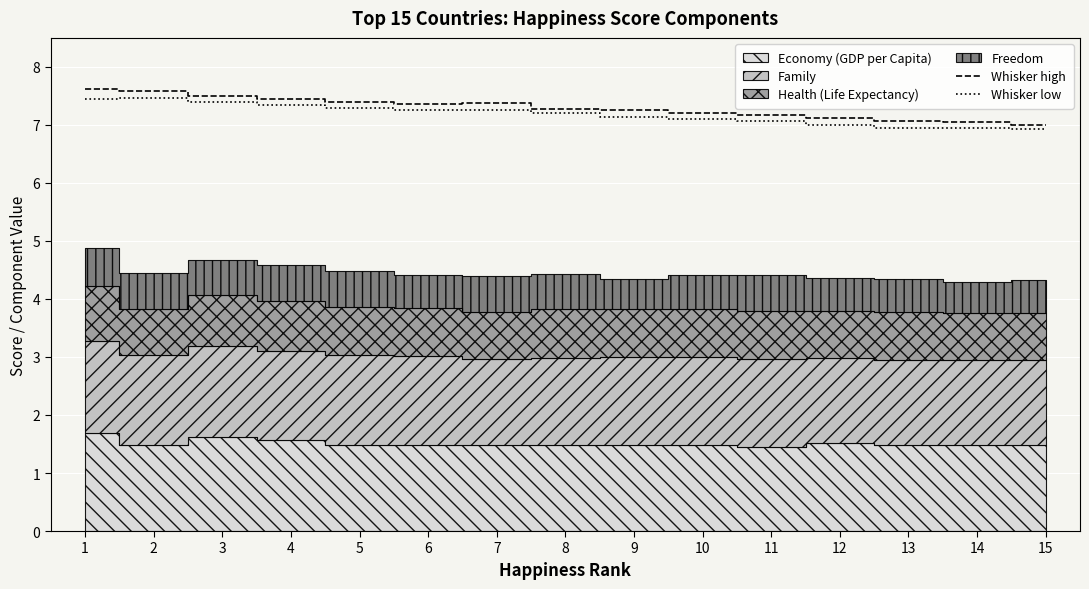

Is it true that Whisker low equals 2.2 at 1?

False